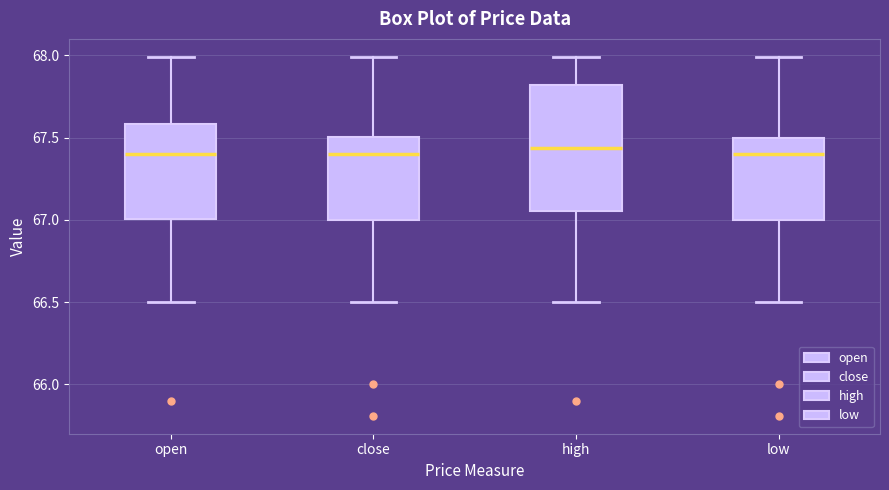

Reading left to right, transcribe this box plot: for each box, give where its median line is, the range the box spans, and where its two whiskers end, as read against the y-axis. The values are not printed on the chart, so give them approximately, as read against the axis.

open: median 67.40, box 67.00 to 67.60, whiskers 66.50 to 68.00
close: median 67.40, box 67.00 to 67.50, whiskers 66.50 to 68.00
high: median 67.45, box 67.05 to 67.80, whiskers 66.50 to 68.00
low: median 67.40, box 67.00 to 67.50, whiskers 66.50 to 68.00